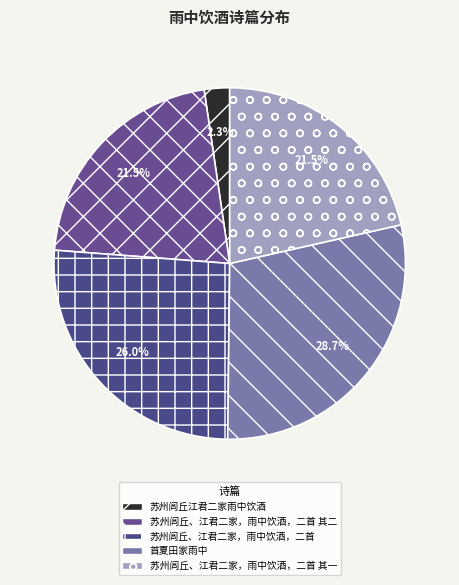

What percentage is the 首夏田家雨中 slice, to the nearest percent?

29%